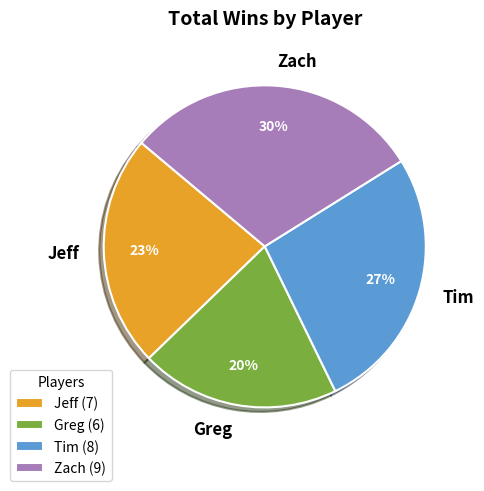

How many segments does this pie chart have?

4